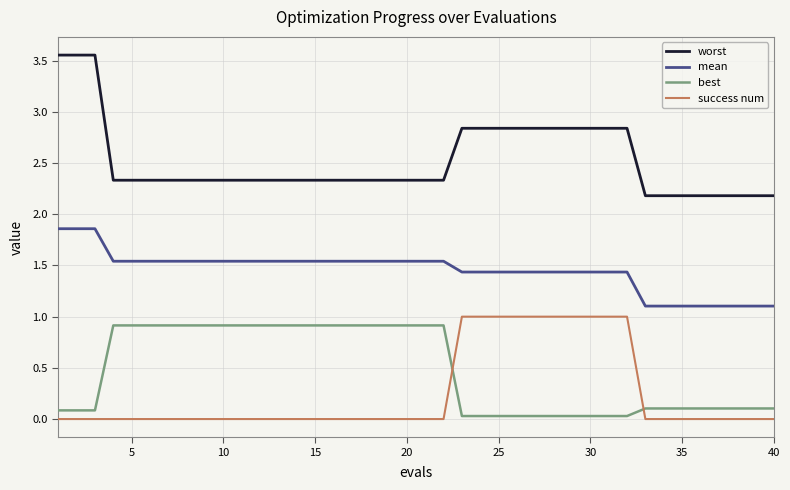

What is the minimum value for mean?

1.1